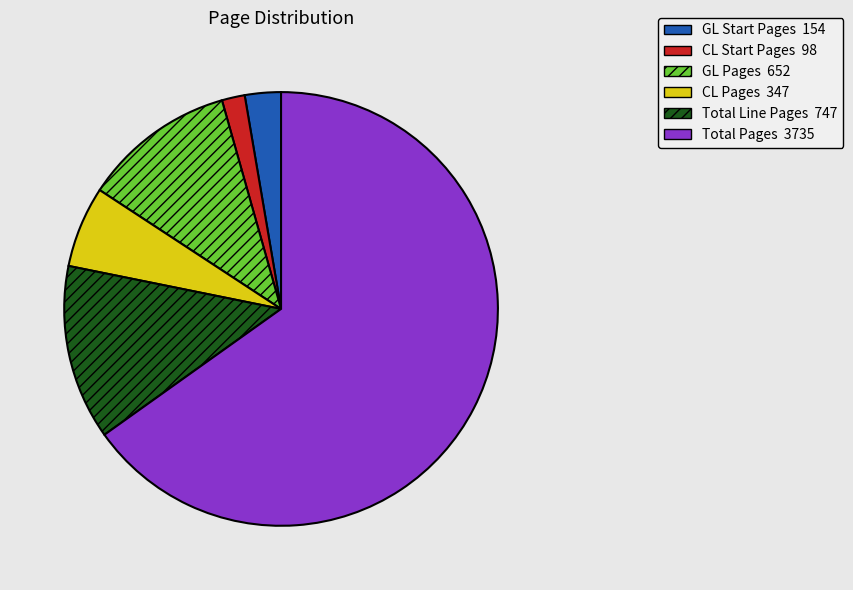

True or false: Total Pages accounts for 79% of the total.

False